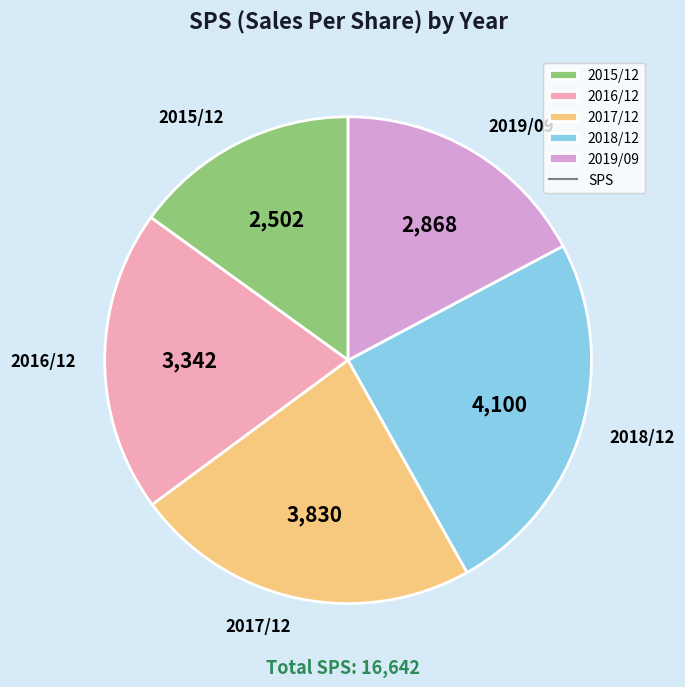

Which slice is the largest?

2018/12